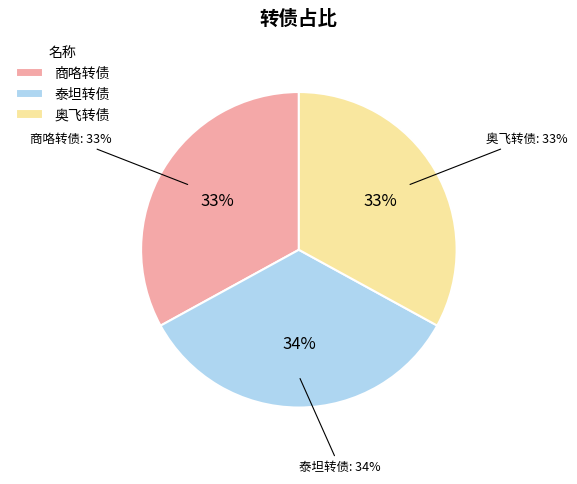

Rank the categories by value from lowest to highest.

奥飞转债, 商咯转债, 泰坦转债